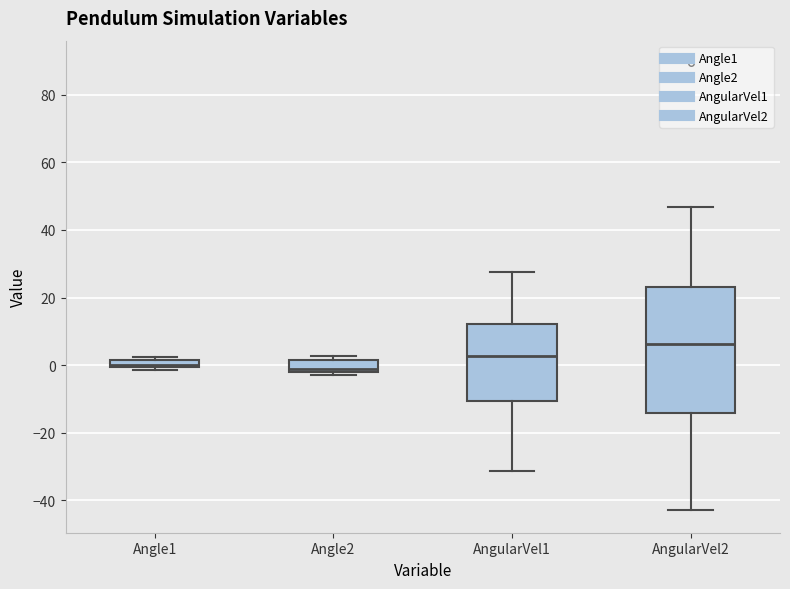

Which box is the tallest, from its lower edge to its upper edge?

AngularVel2